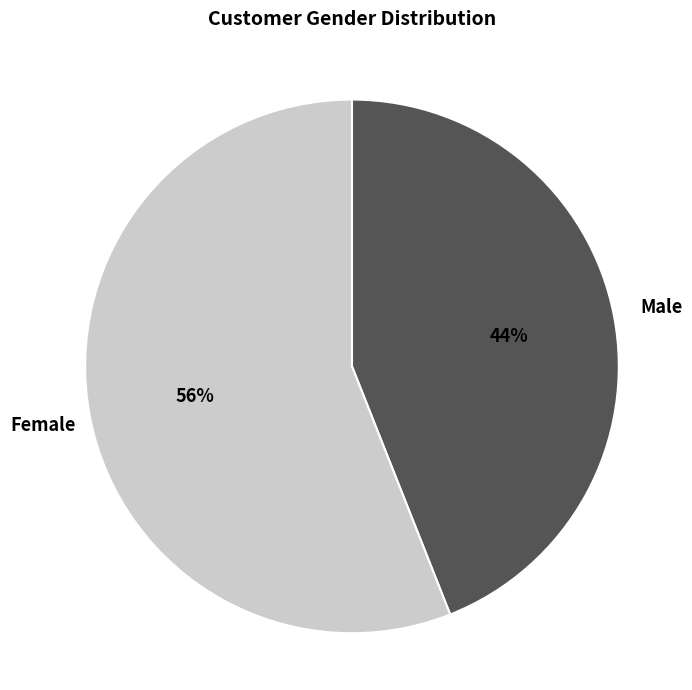

Which category has the smallest portion of the pie?

Male